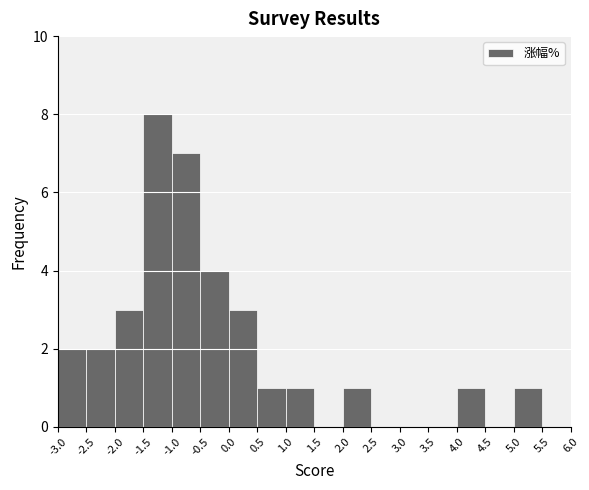

Reading left to right, transcribe this chart: for each bar, give the range it covers on the x-axis and its height. The values are not printed on the chart, so give them approximately, as read against the axis.

-3.0 to -2.5: 2
-2.5 to -2.0: 2
-2.0 to -1.5: 3
-1.5 to -1.0: 8
-1.0 to -0.5: 7
-0.5 to 0.0: 4
0.0 to 0.5: 3
0.5 to 1.0: 1
1.0 to 1.5: 1
1.5 to 2.0: 0
2.0 to 2.5: 1
2.5 to 3.0: 0
3.0 to 3.5: 0
3.5 to 4.0: 0
4.0 to 4.5: 1
4.5 to 5.0: 0
5.0 to 5.5: 1
5.5 to 6.0: 0